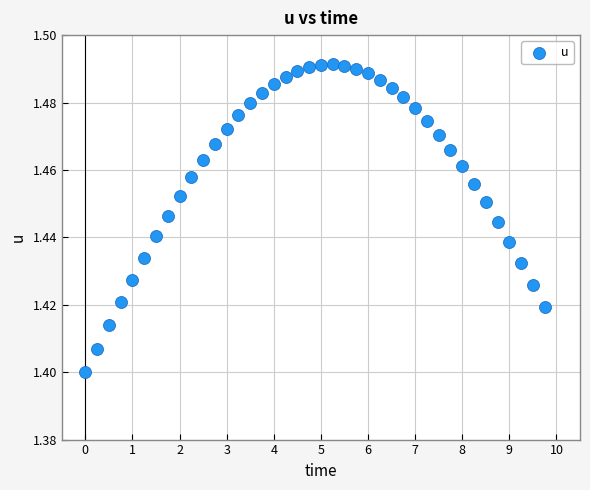

What is the range of X values (max minus min)?

9.8